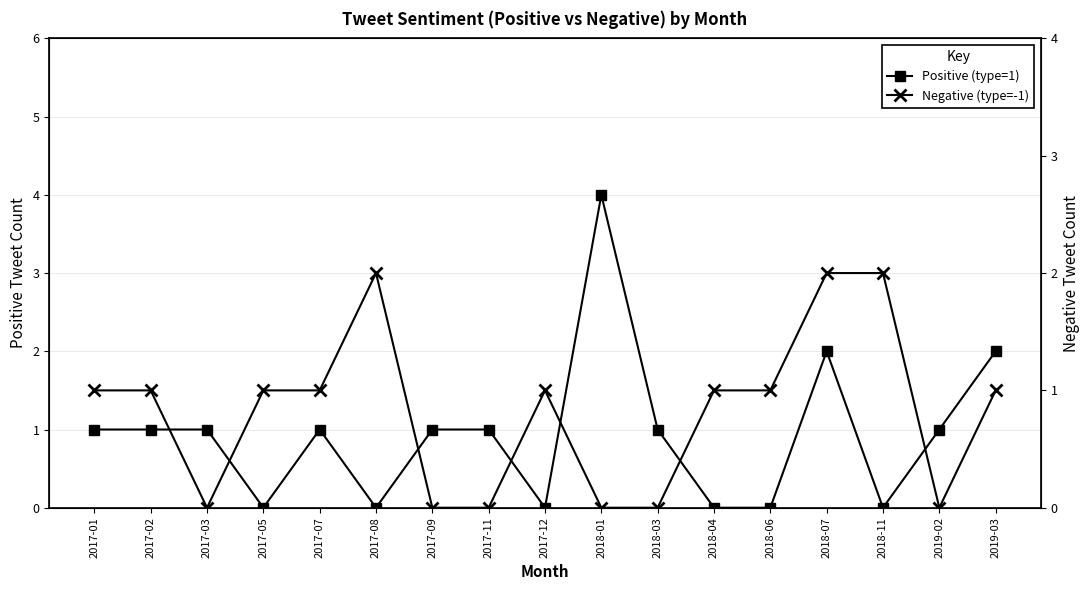

Which series has the widest spread of values?

Positive (type=1)